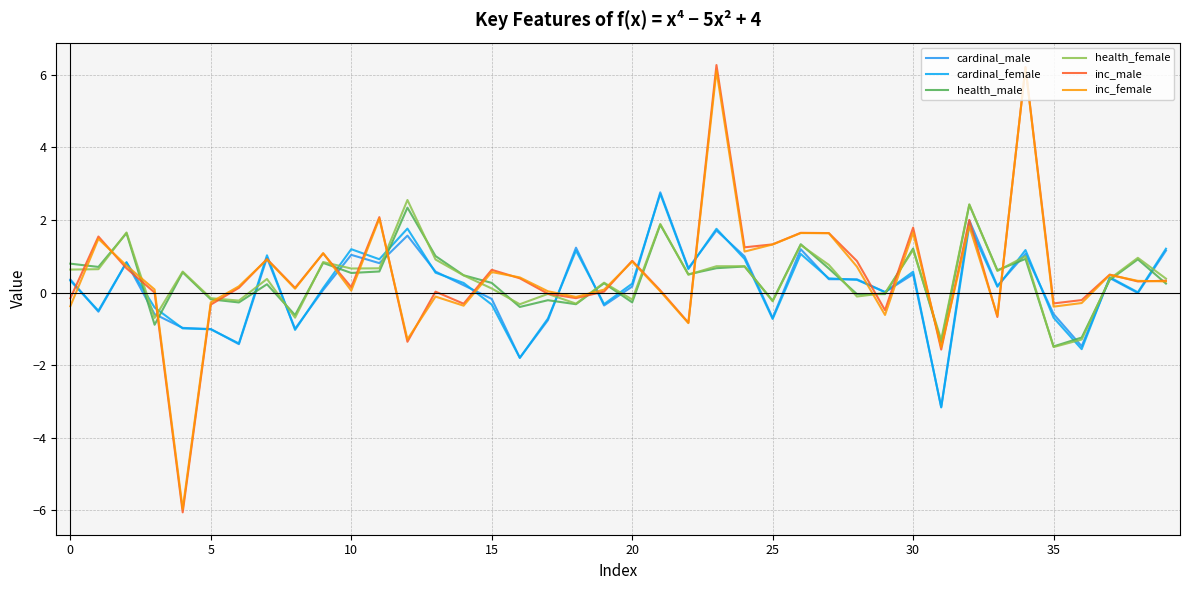

How many lines are shown in the chart?

6